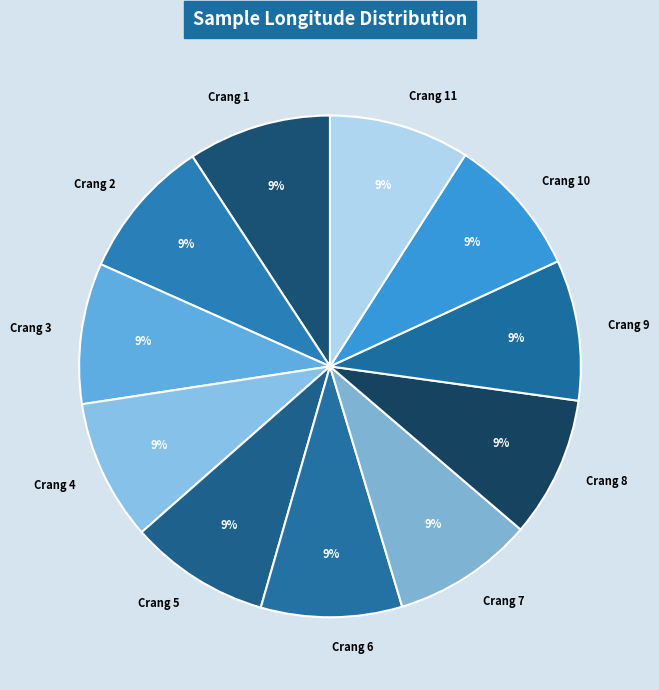

What percentage is the Crang 10 slice, to the nearest percent?

9%